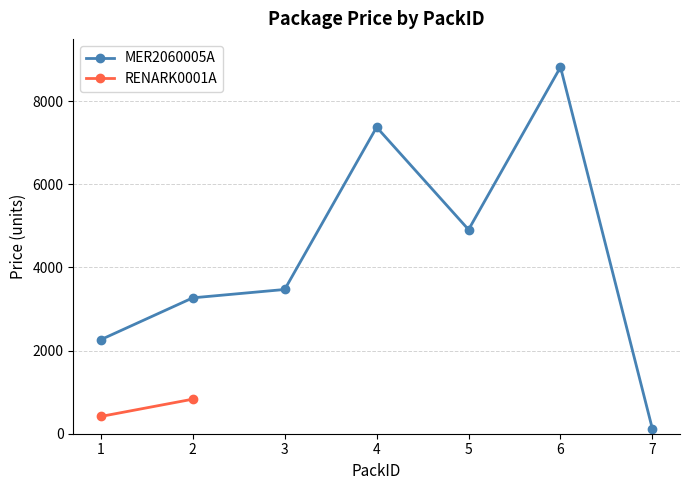

What is the value of the MER2060005A point at the 5th from the left?

4910.5